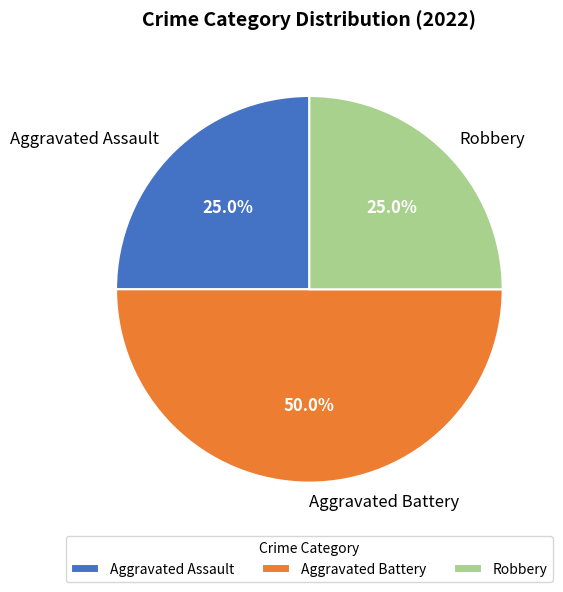

To the nearest percent, what is the difference between the Aggravated Battery and Aggravated Assault slice percentages?

25%